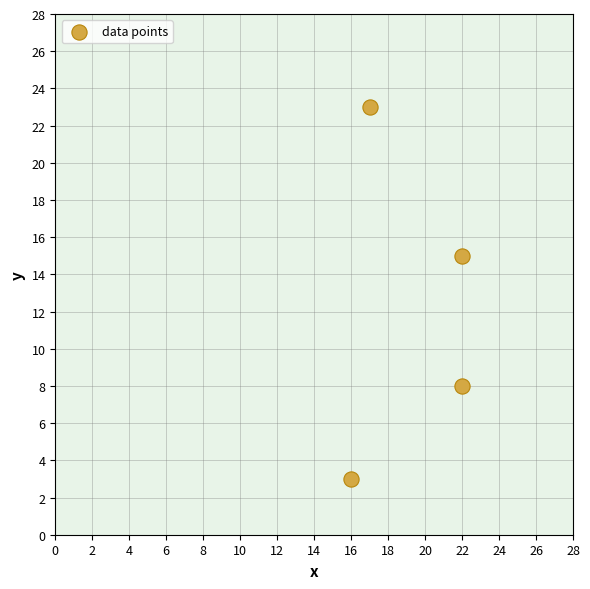

What is the range of Y values (max minus min)?

20